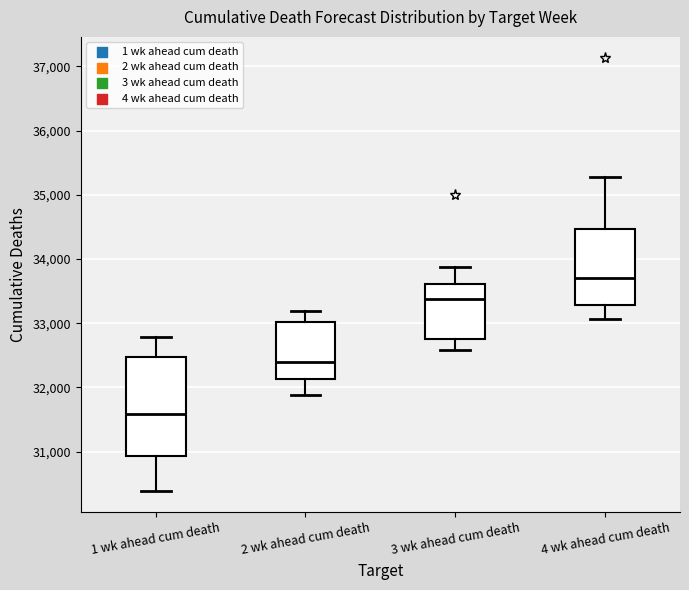

Reading left to right, read every box against the y-axis: the position of its median line, the range the box covers, and the ends of its whiskers. The values are not printed on the chart, so give them approximately, as read against the axis.

1 wk ahead cum death: median 31600, box 30900 to 32500, whiskers 30400 to 32800
2 wk ahead cum death: median 32400, box 32100 to 33000, whiskers 31900 to 33200
3 wk ahead cum death: median 33400, box 32800 to 33600, whiskers 32600 to 33900
4 wk ahead cum death: median 33700, box 33300 to 34500, whiskers 33100 to 35300